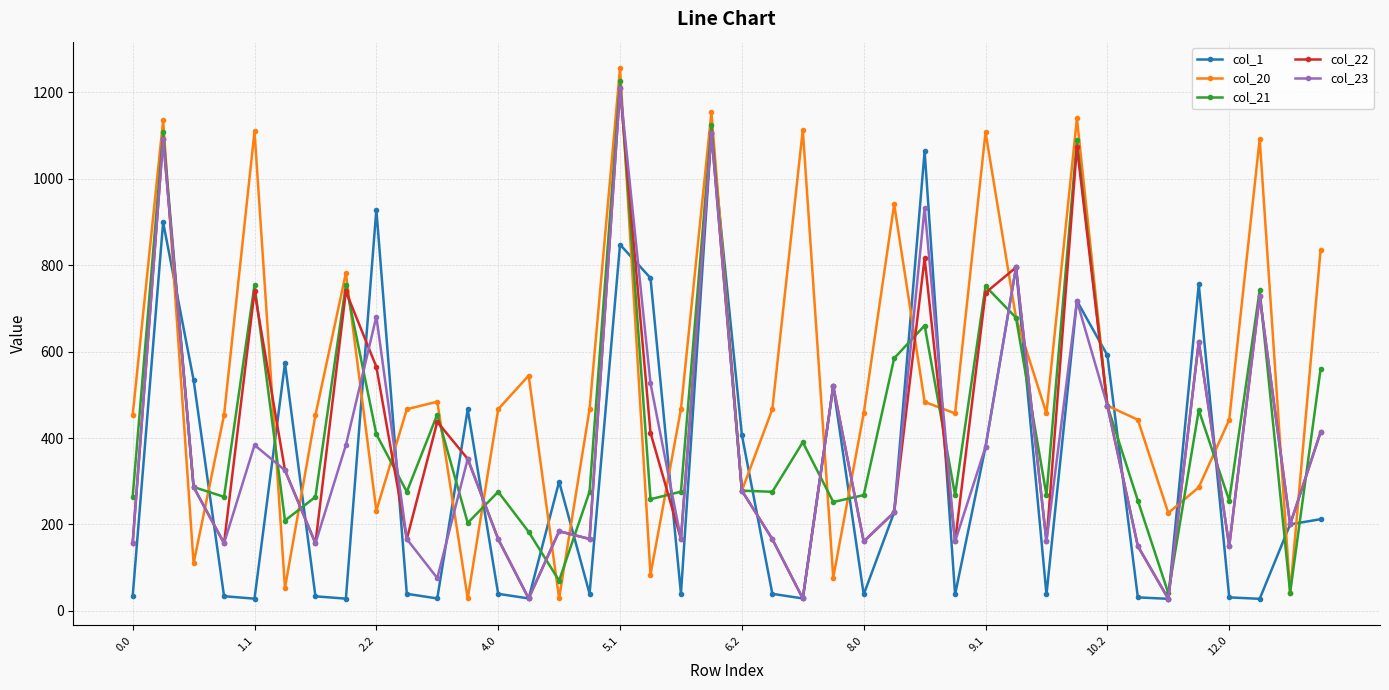

What is the maximum value shown in the chart?

1256.1